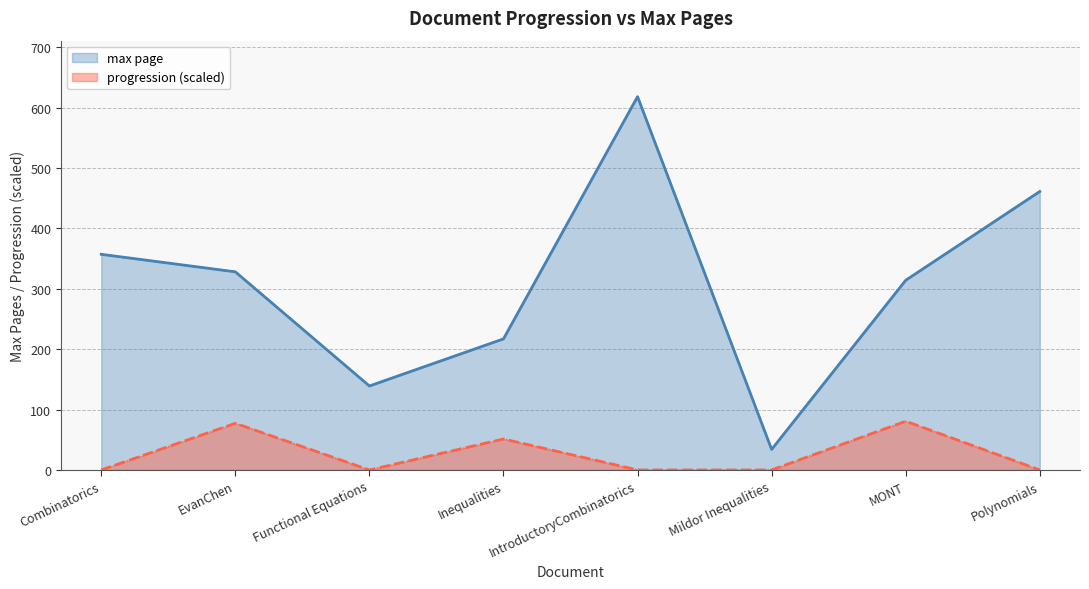

Which series has the largest total across all categories?

max page